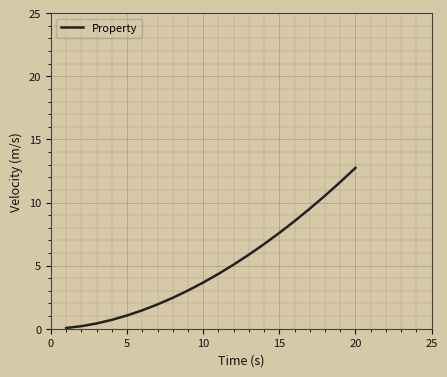

Reading left to right, list all the values displayed in this chart.

0.1	0.2	0.4	0.7	1.1	1.5	1.9	2.4	3.0	3.7	4.3	5.1	5.9	6.7	7.6	8.5	9.5	10.5	11.6	12.7